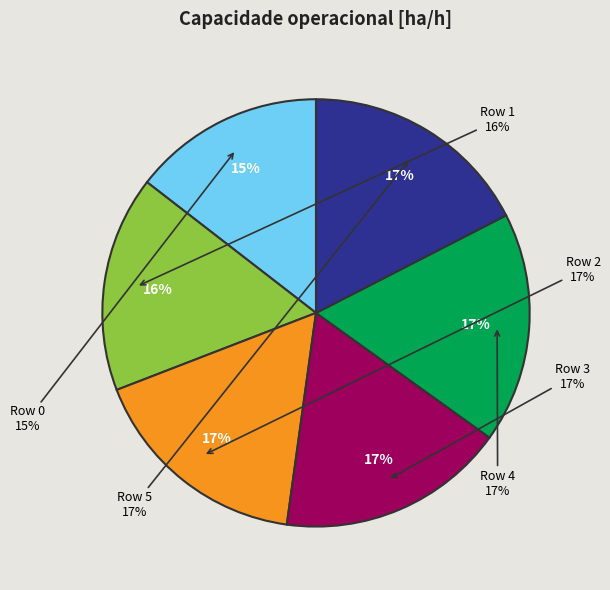

What portion of the pie excludes 0?

85.5%